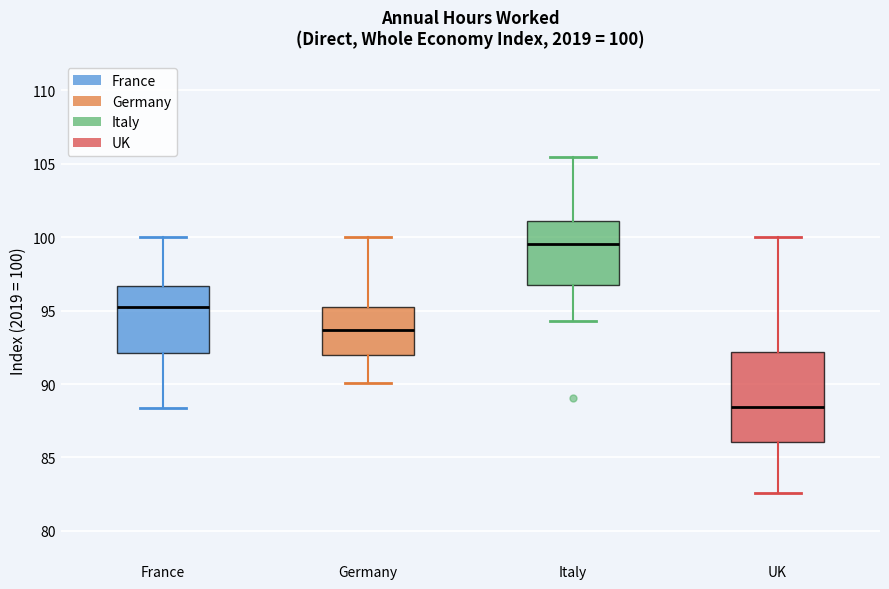

Which box is the tallest, from its lower edge to its upper edge?

UK